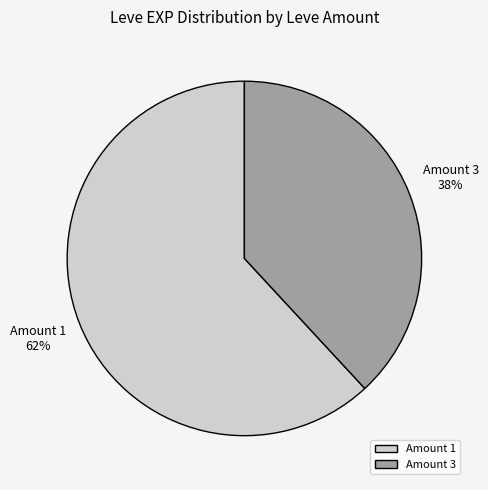

How many slices are in this pie chart?

2